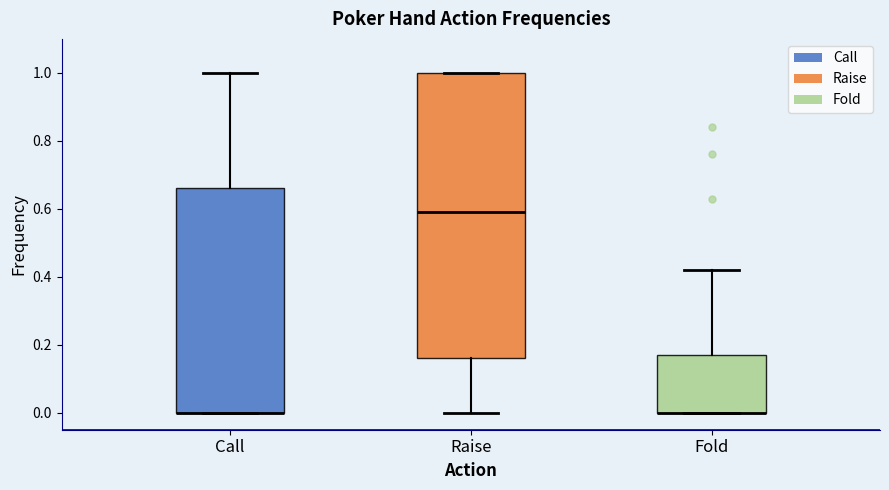

Comparing the boxes themselves (not the whiskers), which one is the tallest?

Raise